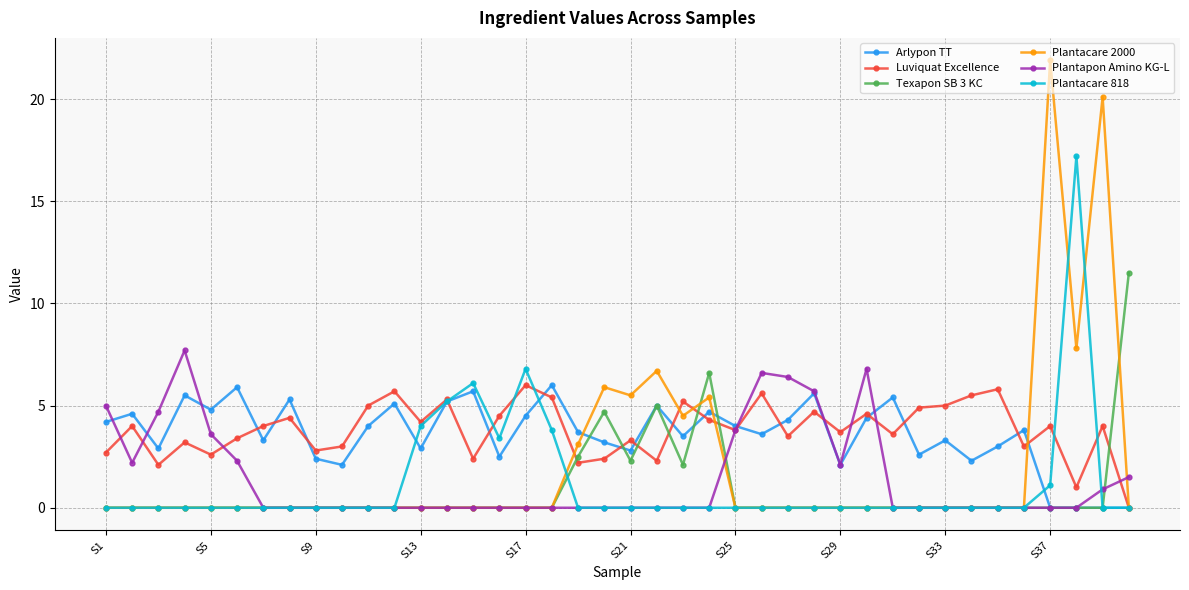

True or false: Plantacare 2000 and Texapon SB 3 KC cross at least once.

True